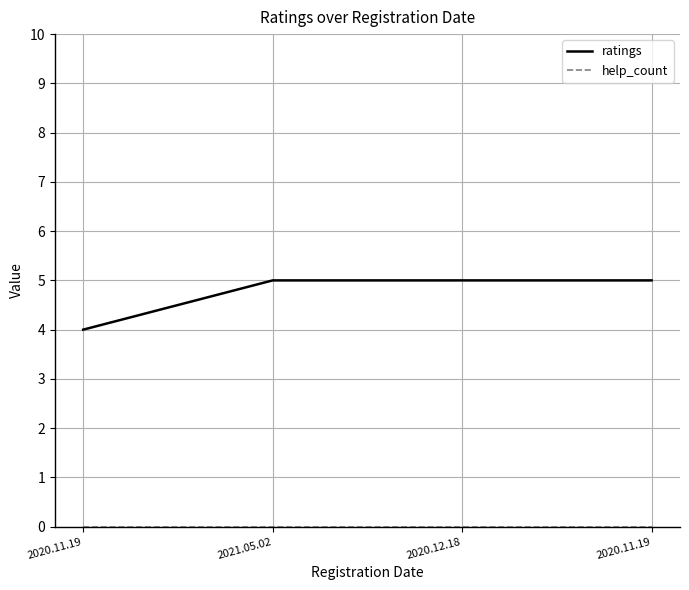

What is the average value of the ratings series?

5